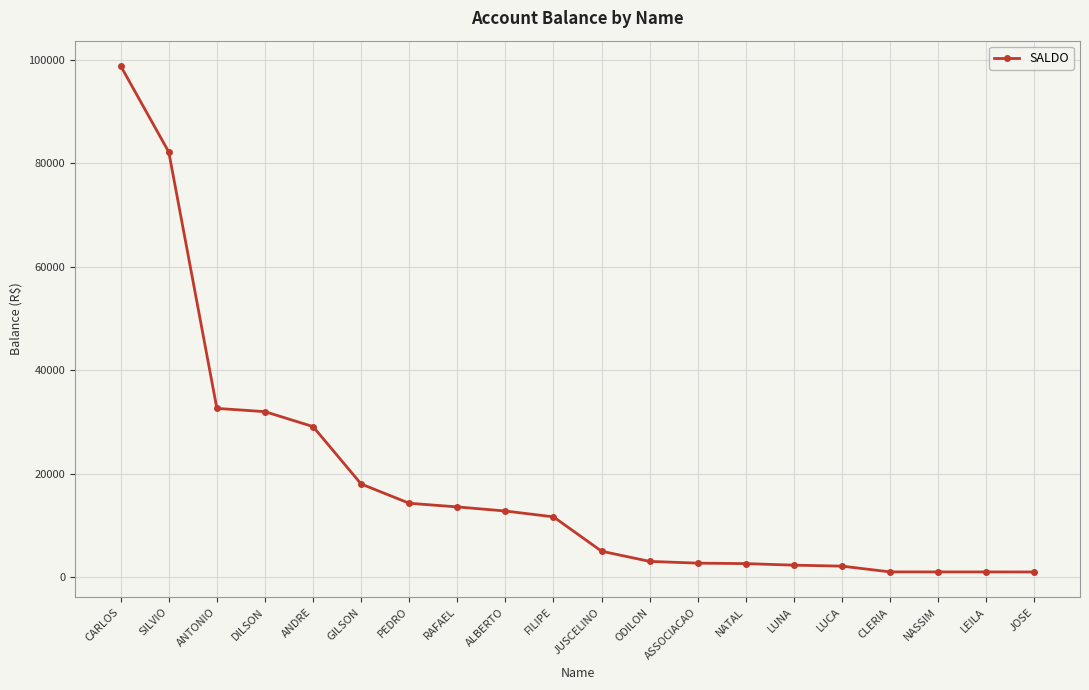

At which label is the value closest to 49920?

ANTONIO